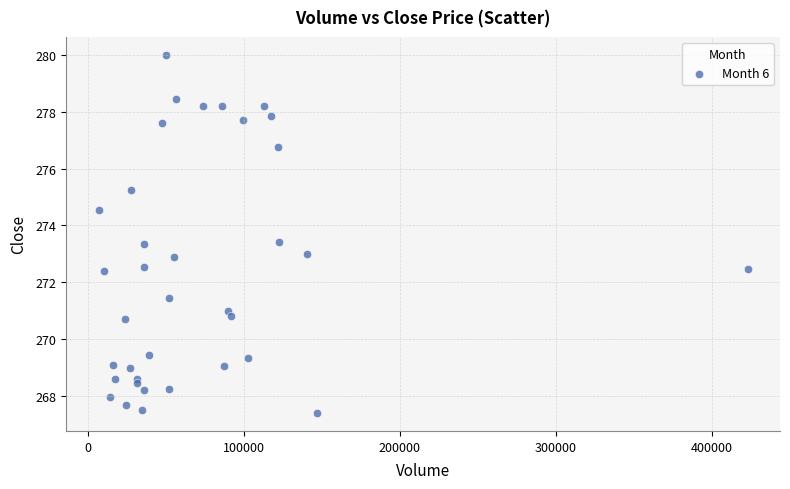

What is the range of X values (max minus min)?

415840.0